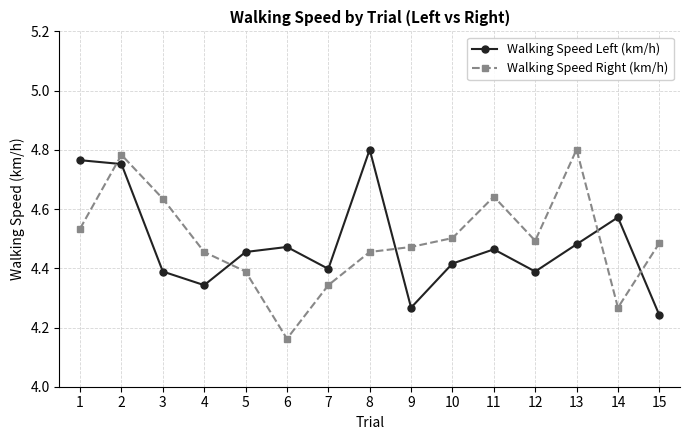

Which series has the largest total across all categories?

Walking Speed Right (km/h)